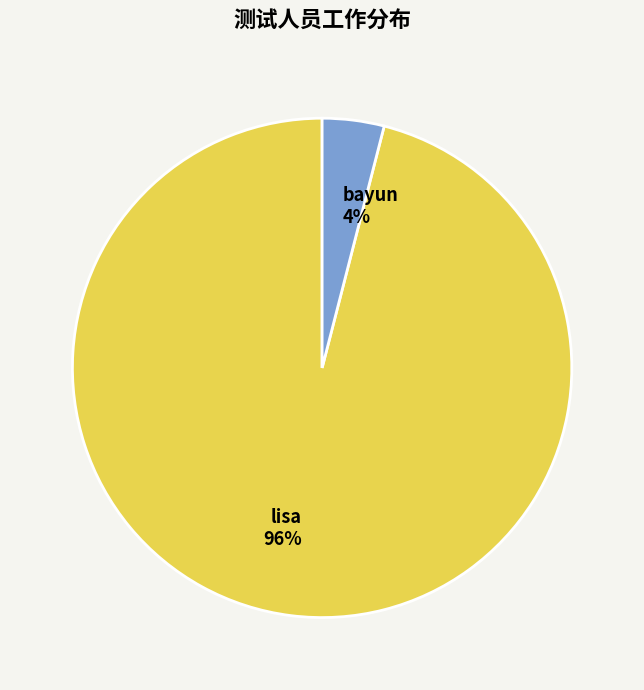

Which has a higher value, lisa or bayun?

lisa